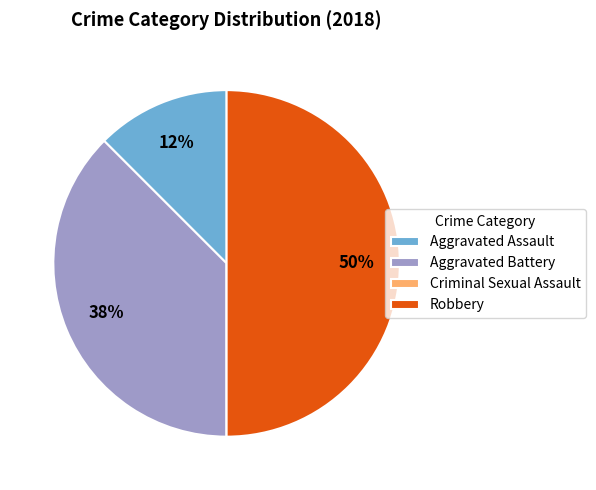

To the nearest percent, what is the average slice percentage?

25%